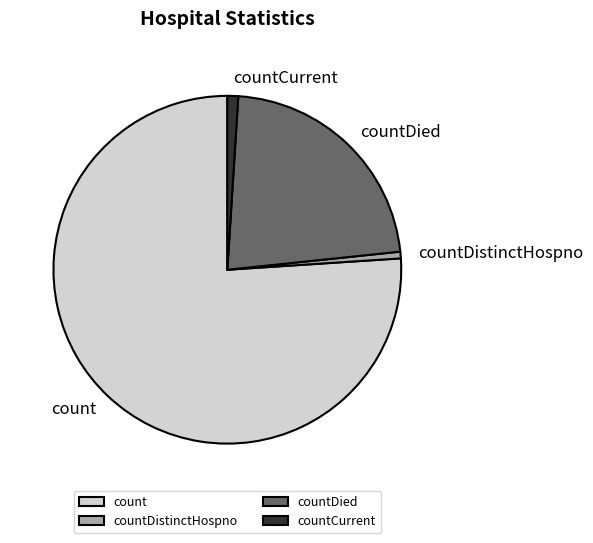

Which has a higher value, countDied or countDistinctHospno?

countDied